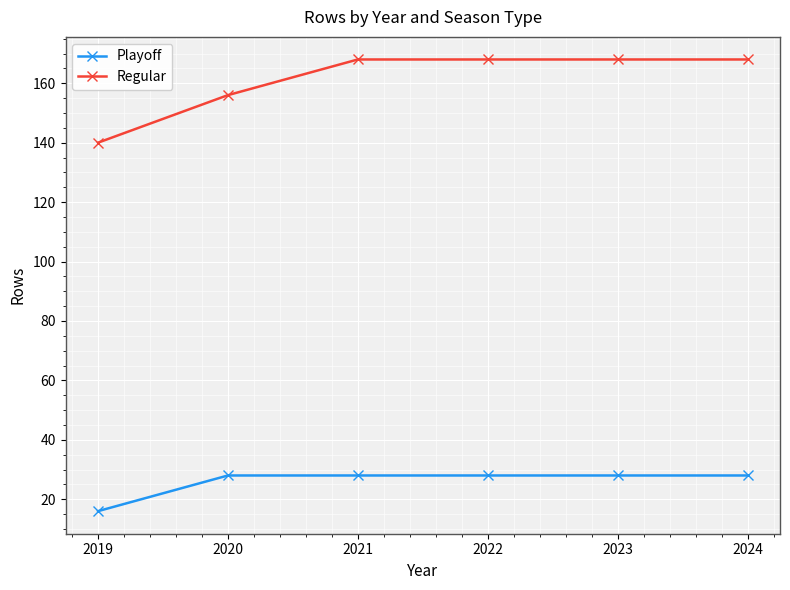

What is the difference between the maximum and minimum values in the Playoff series?

12